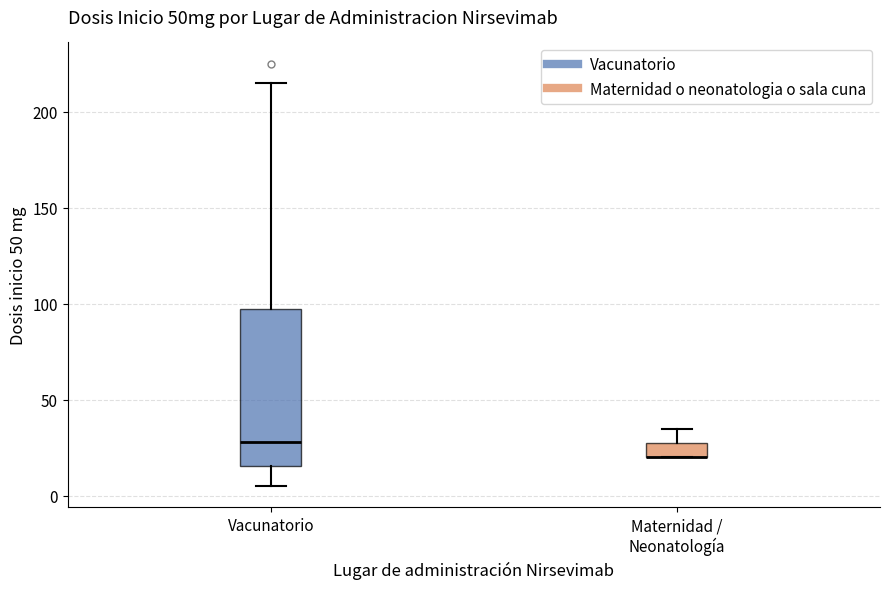

Reading left to right, read every box against the y-axis: the position of its median line, the range the box covers, and the ends of its whiskers. The values are not printed on the chart, so give them approximately, as read against the axis.

Vacunatorio: median 30, box 15 to 100, whiskers 5 to 215
Maternidad / Neonatología: median 20 (drawn on the box's lower edge), box 20 to 30, whiskers 20 to 35